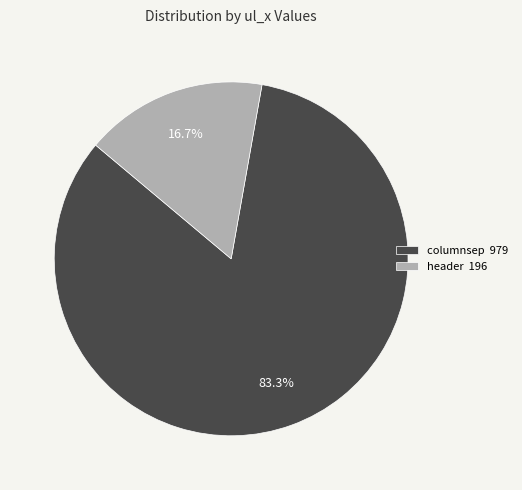

Rank the categories by value from lowest to highest.

header, columnsep